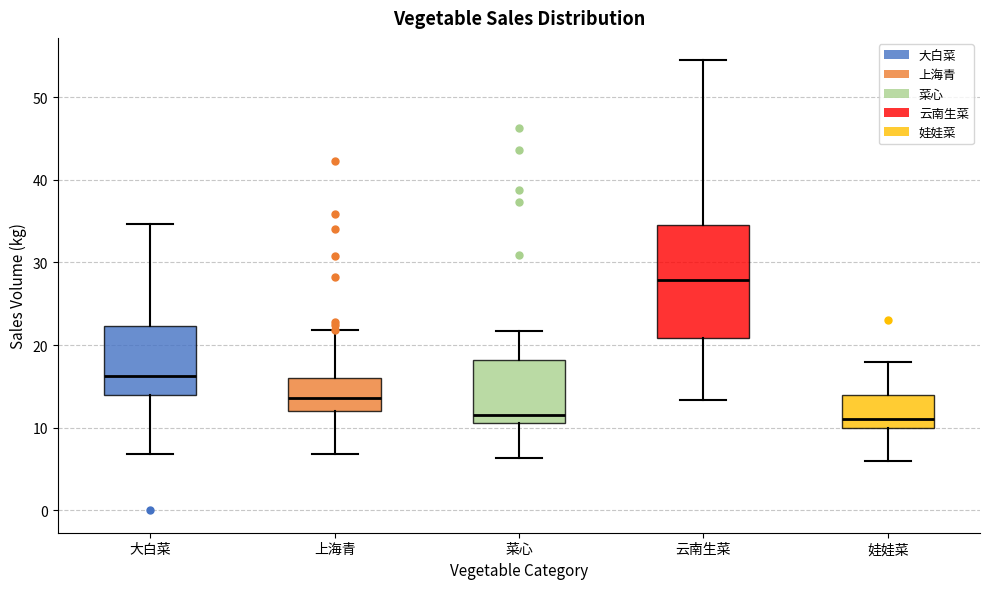

Reading left to right, read every box against the y-axis: the position of its median line, the range the box covers, and the ends of its whiskers. The values are not printed on the chart, so give them approximately, as read against the axis.

大白菜: median 16, box 14 to 22, whiskers 7 to 35
上海青: median 14, box 12 to 16, whiskers 7 to 22
菜心: median 12, box 11 to 18, whiskers 6 to 22
云南生菜: median 28, box 21 to 34, whiskers 13 to 54
娃娃菜: median 11, box 10 to 14, whiskers 6 to 18